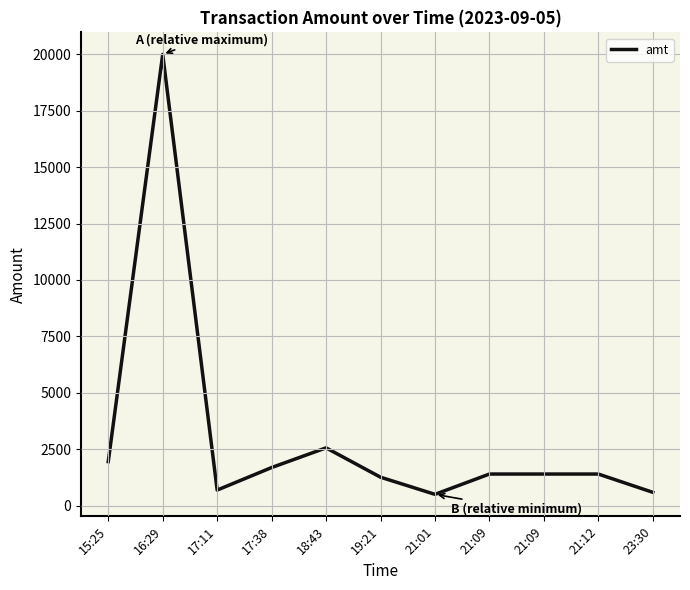

How many lines are shown in the chart?

1